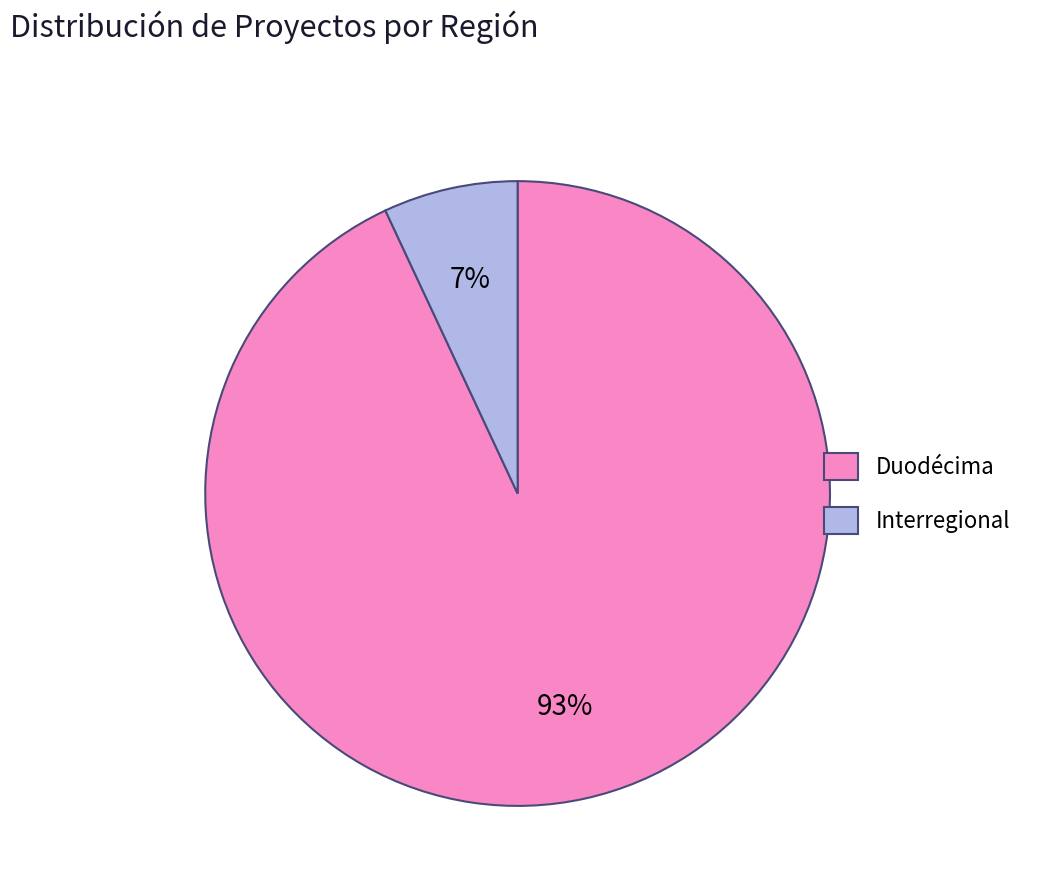

Between Duodécima and Interregional, which is larger?

Duodécima